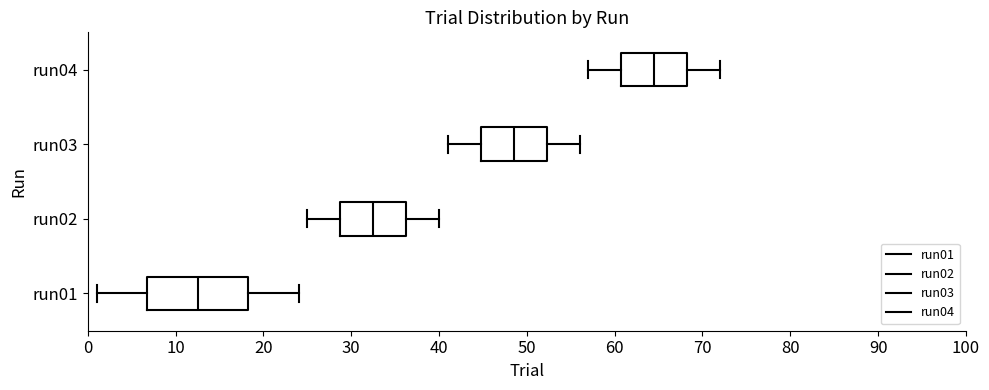

Where does the left whisker of the box for run02 end on the x-axis? The values are not printed on the chart, so give them approximately, as read against the axis.

25